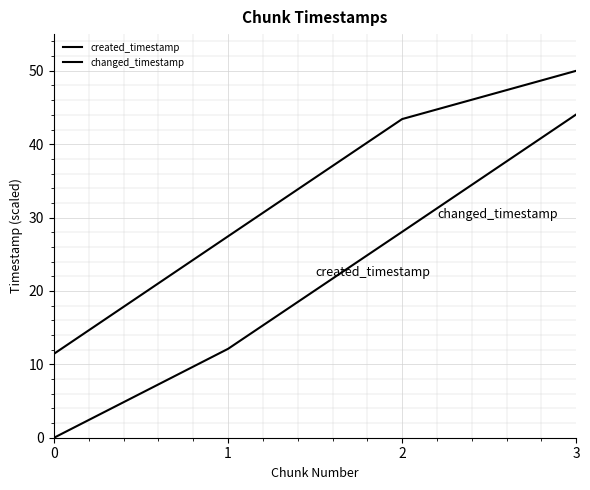

What is the difference between the maximum and minimum values in the created_timestamp series?

44.1